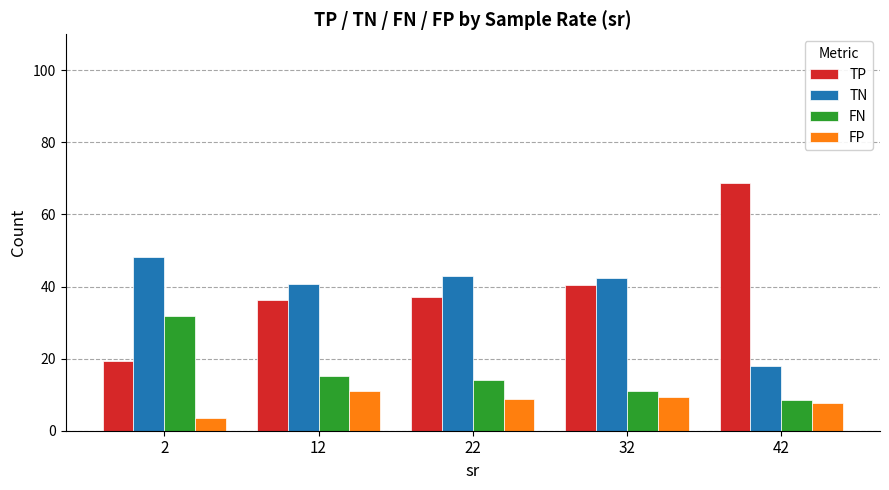

Count the number of data series in this chart.

4